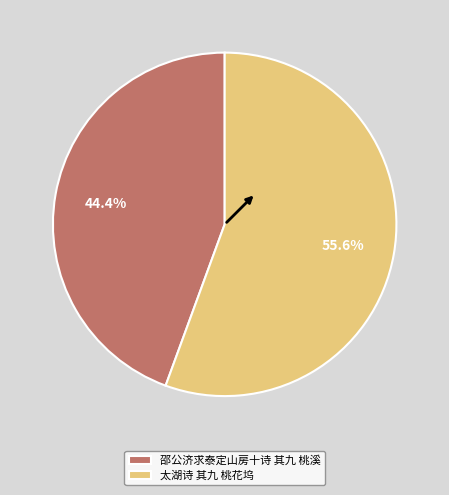

The 太湖诗 其九 桃花坞 slice represents 65% of the pie. True or false?

False